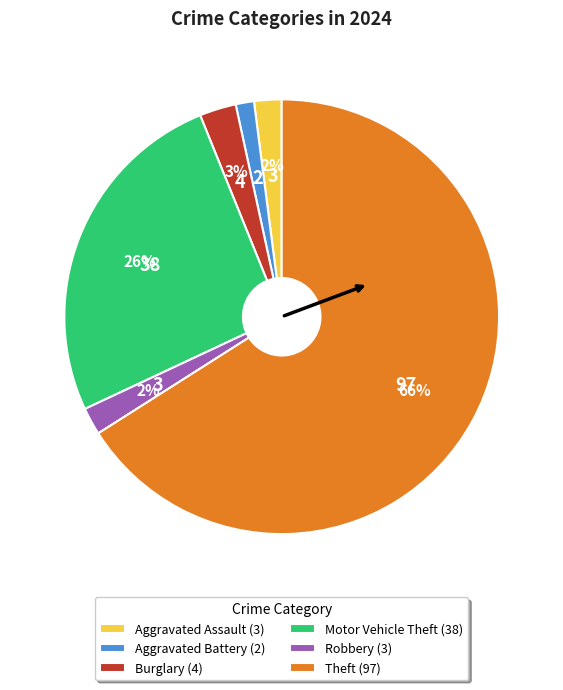

To the nearest percent, what is the combined percentage of Burglary (4) and Motor Vehicle Theft (38)?

29%